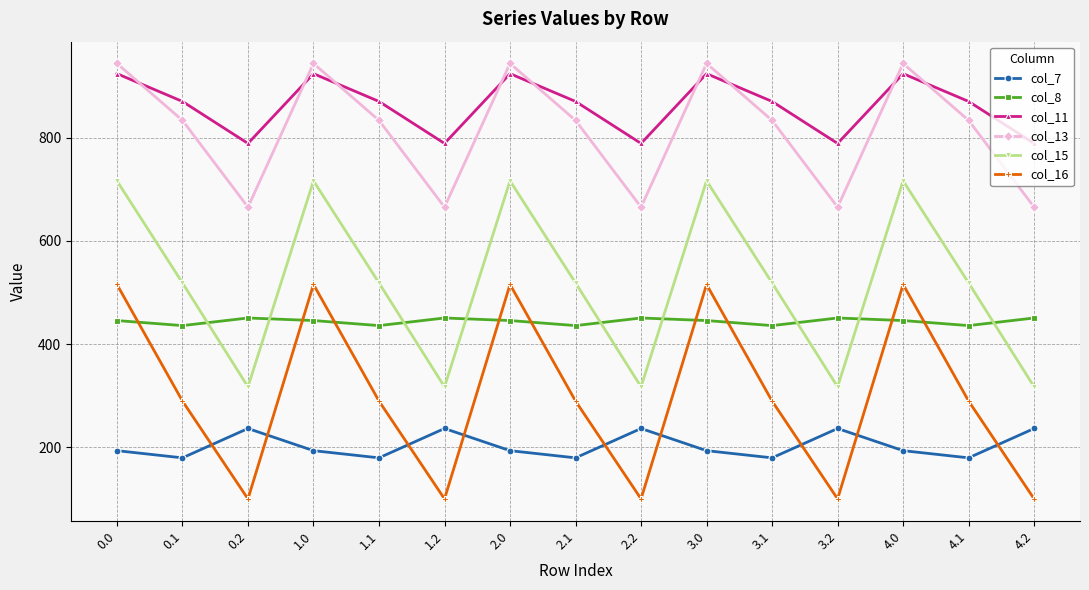

Reading left to right, extract all data points from this chart.

col_7: 193.5	179.6	236.5	193.5	179.6	236.5	193.5	179.6	236.5	193.5	179.6	236.5	193.5	179.6	236.5
col_8: 445.5	435.7	450.5	445.5	435.7	450.5	445.5	435.7	450.5	445.5	435.7	450.5	445.5	435.7	450.5
col_11: 923.7	869.9	788.6	923.7	869.9	788.6	923.7	869.9	788.6	923.7	869.9	788.6	923.7	869.9	788.6
col_13: 943.5	833.2	665.2	943.5	833.2	665.2	943.5	833.2	665.2	943.5	833.2	665.2	943.5	833.2	665.2
col_15: 716.1	518.4	317.1	716.1	518.4	317.1	716.1	518.4	317.1	716.1	518.4	317.1	716.1	518.4	317.1
col_16: 515.4	289.6	100.1	515.4	289.6	100.1	515.4	289.6	100.1	515.4	289.6	100.1	515.4	289.6	100.1